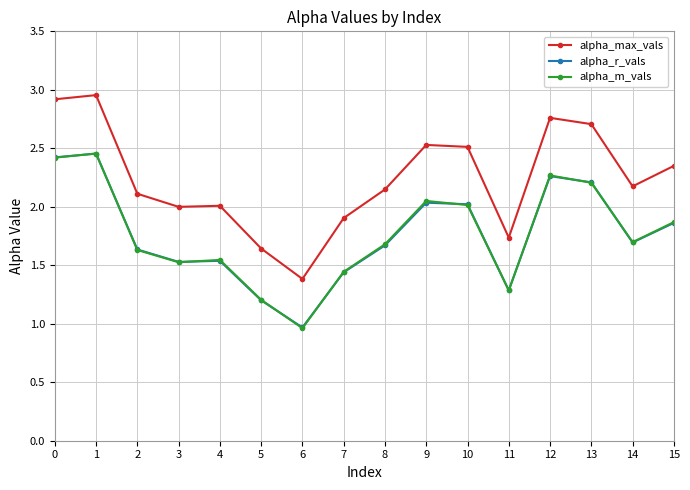

True or false: alpha_r_vals has more than 1 points higher than both neighbors.

True